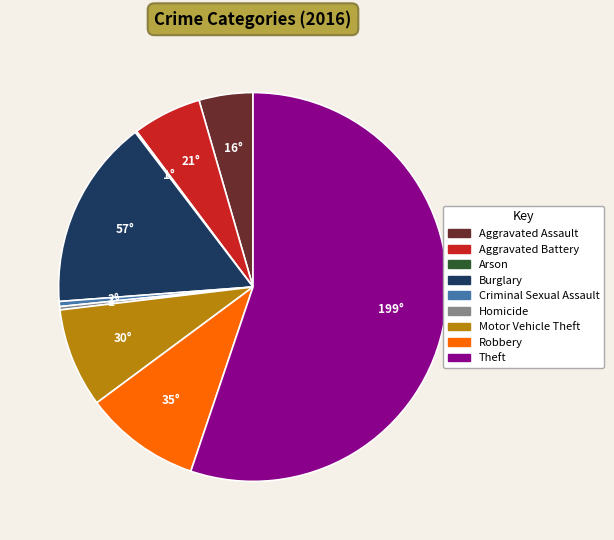

Is there any slice that represents more than half of the pie?

Yes